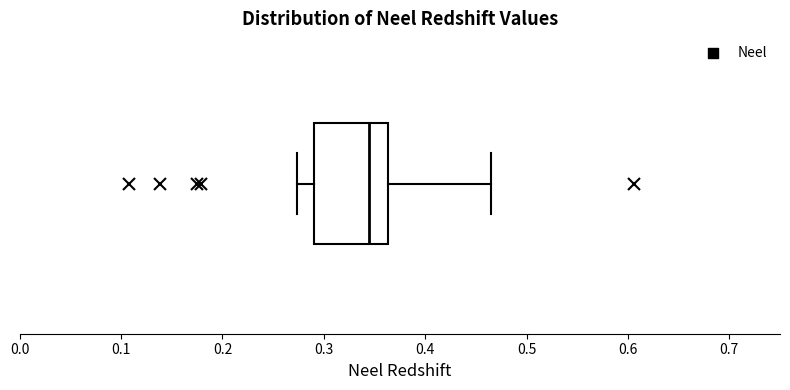

Read this box plot against the x-axis: the position of the median line, the range covered by the box, and the ends of both whiskers. The values are not printed on the chart, so give them approximately, as read against the axis.

median 0.34, box 0.29 to 0.36, whiskers 0.27 to 0.47